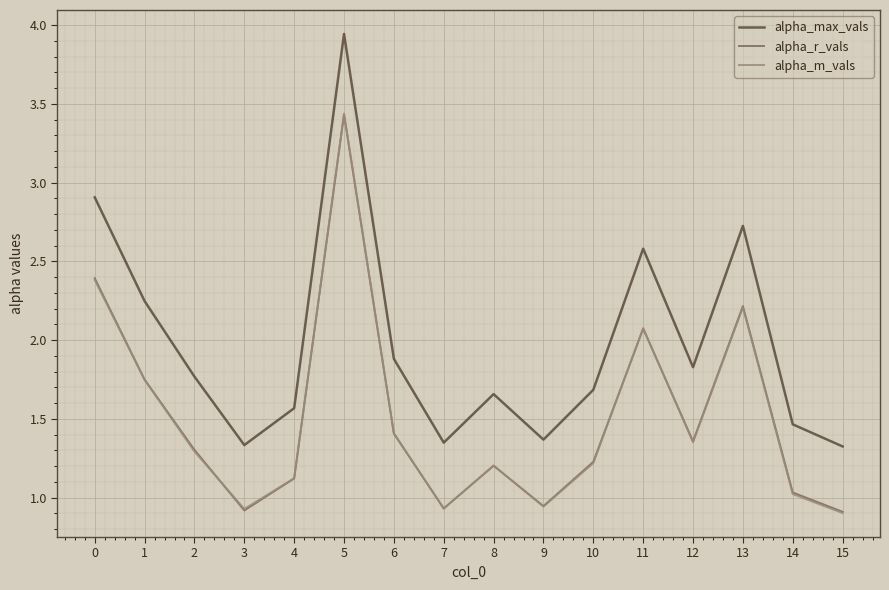

Which category has the highest value in the alpha_m_vals series?

5